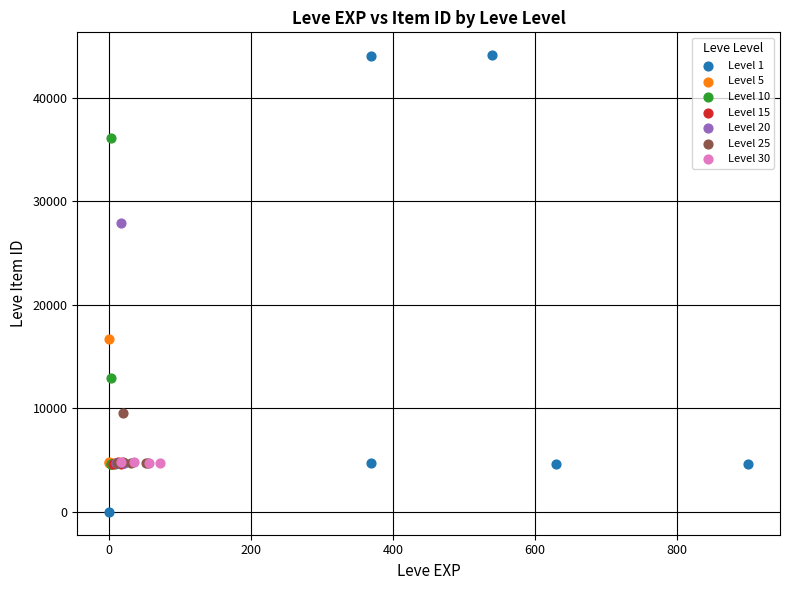

Which series reaches the minimum Y coordinate?

Level 1